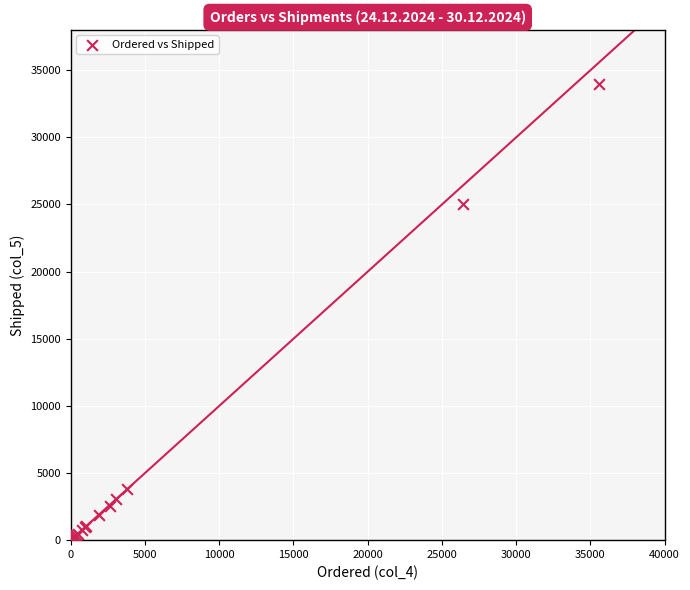

What Y value in the scatter plot is closest to 17002?

25001.2